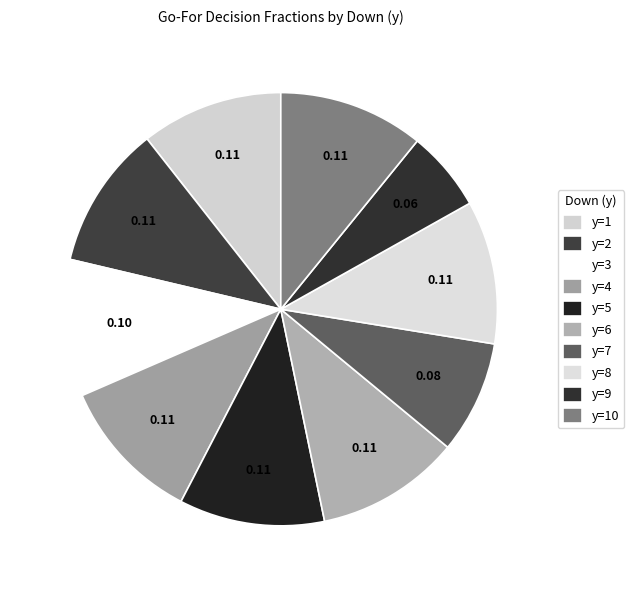

How many segments does this pie chart have?

10